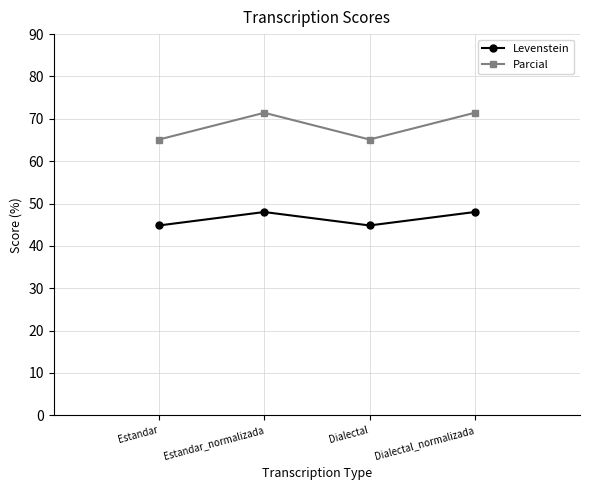

What is the sum of all Parcial values?

273.1